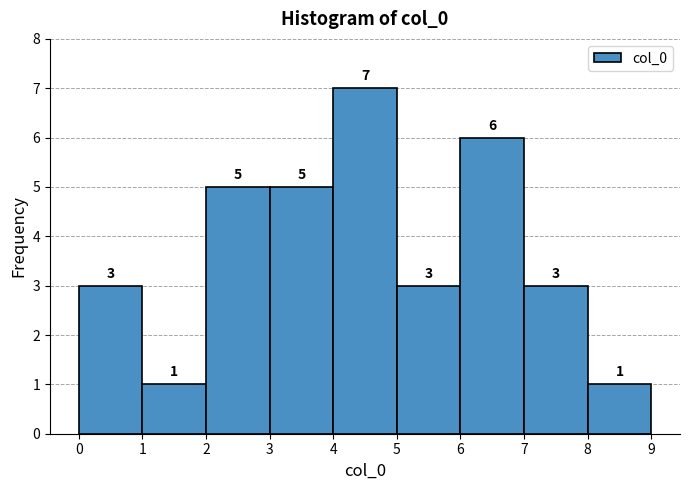

Which range on the x-axis has the tallest bar?

4 to 5